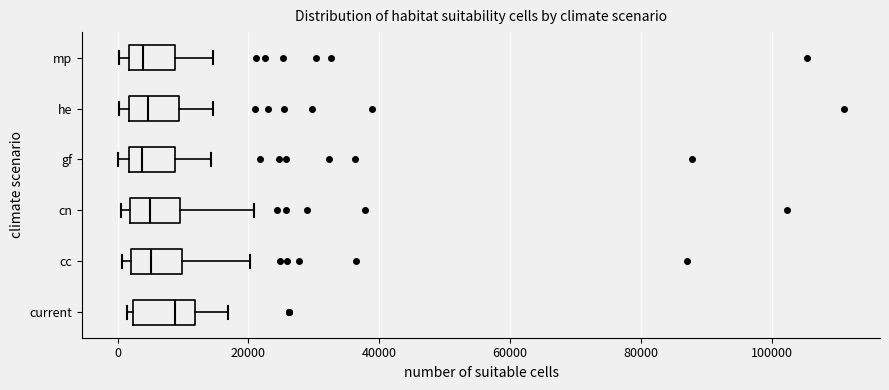

Reading bottom to top, transcribe this box plot: for each box, give where its median line is, the range the box spans, and where its two whiskers end, as read against the x-axis. The values are not printed on the chart, so give them approximately, as read against the axis.

current: median 8000, box 2000 to 12000, whiskers 2000 (just left of the box's left edge) to 16000
cc: median 6000, box 2000 to 10000, whiskers 0 to 20000
cn: median 4000, box 2000 to 10000, whiskers 0 to 20000
gf: median 4000, box 2000 to 8000, whiskers 0 to 14000
he: median 4000, box 2000 to 10000, whiskers 0 to 14000
mp: median 4000, box 2000 to 8000, whiskers 0 to 14000